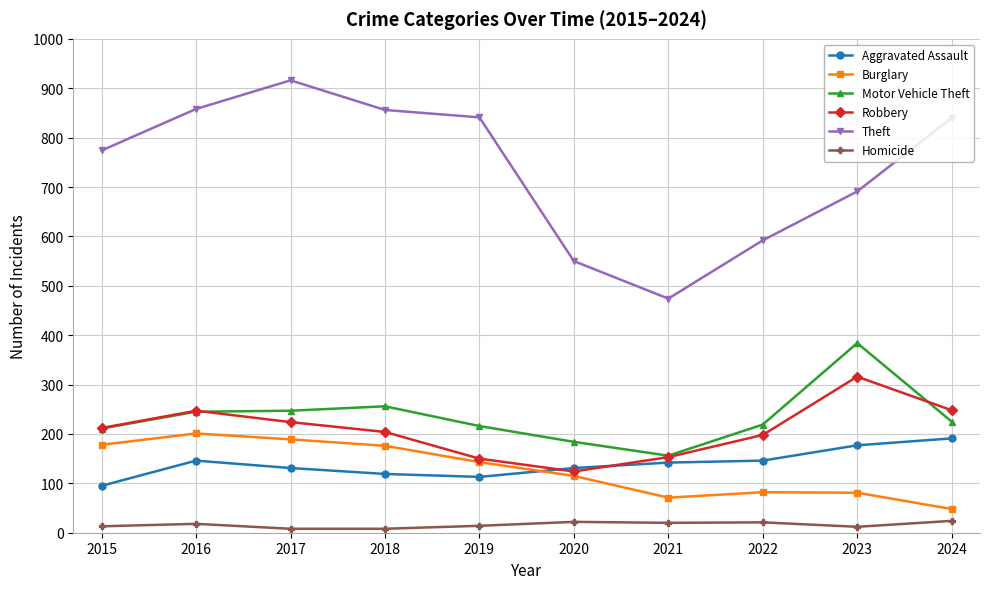

What is the value of the Homicide point at the 3rd from the left?

8